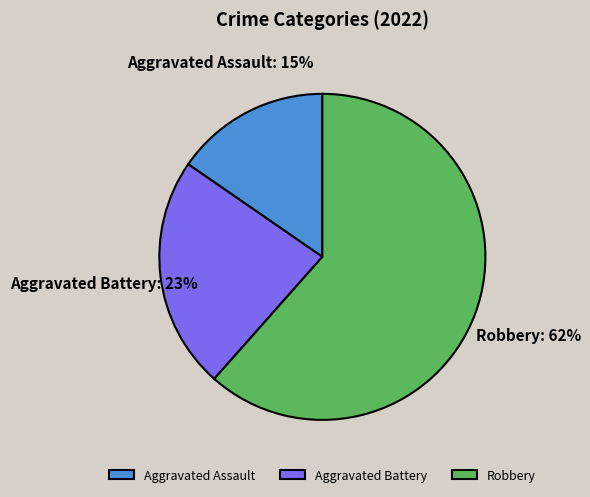

Rank the categories by value from lowest to highest.

Aggravated Assault, Aggravated Battery, Robbery